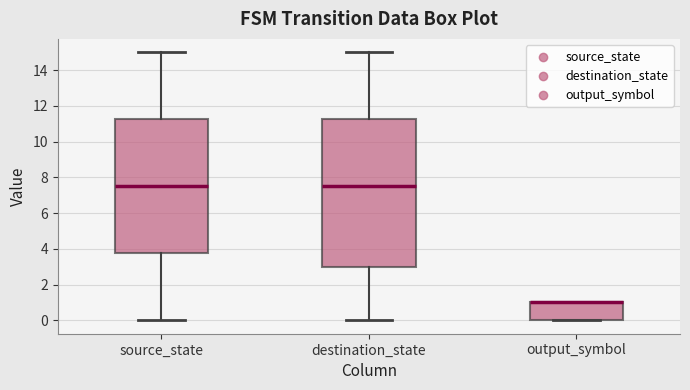

Reading left to right, read every box against the y-axis: the position of its median line, the range the box covers, and the ends of its whiskers. The values are not printed on the chart, so give them approximately, as read against the axis.

source_state: median 7.6, box 3.8 to 11.2, whiskers 0.0 to 15.0
destination_state: median 7.6, box 3.0 to 11.2, whiskers 0.0 to 15.0
output_symbol: median 1.0 (drawn on the box's upper edge), box 0.0 to 1.0, whiskers 0.0 to 1.0